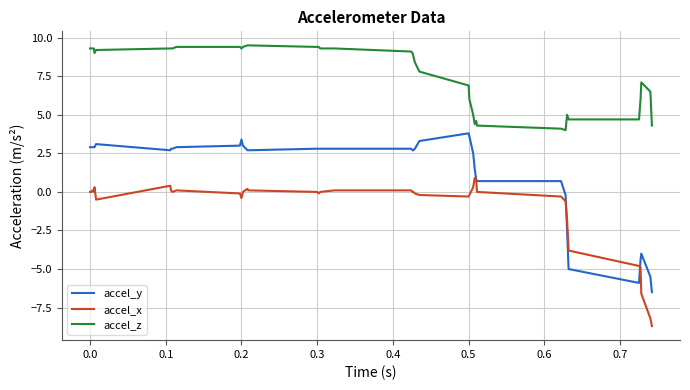

What is the minimum value for accel_y?

-6.5